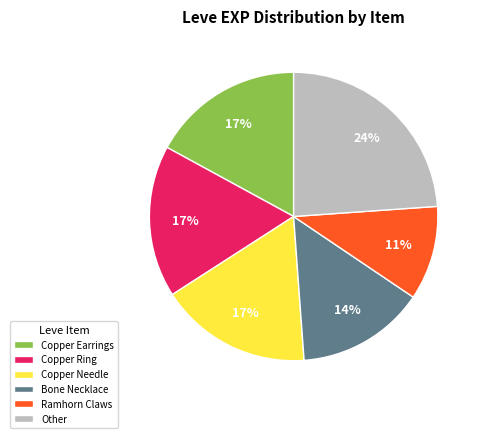

Do Copper Ring and Copper Earrings together represent more than half of the pie?

No